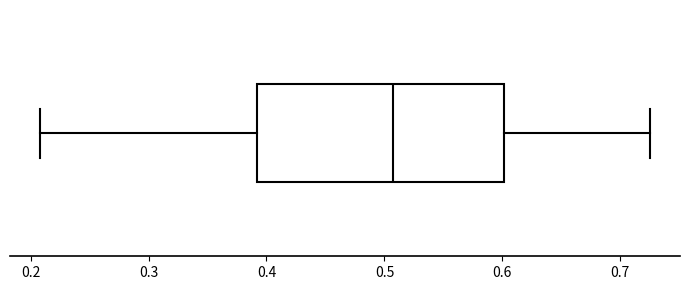

Transcribe this box plot: give where the median line is, the range the box spans, and where the two whiskers end, as read against the x-axis. The values are not printed on the chart, so give them approximately, as read against the axis.

median 0.51, box 0.39 to 0.60, whiskers 0.21 to 0.72